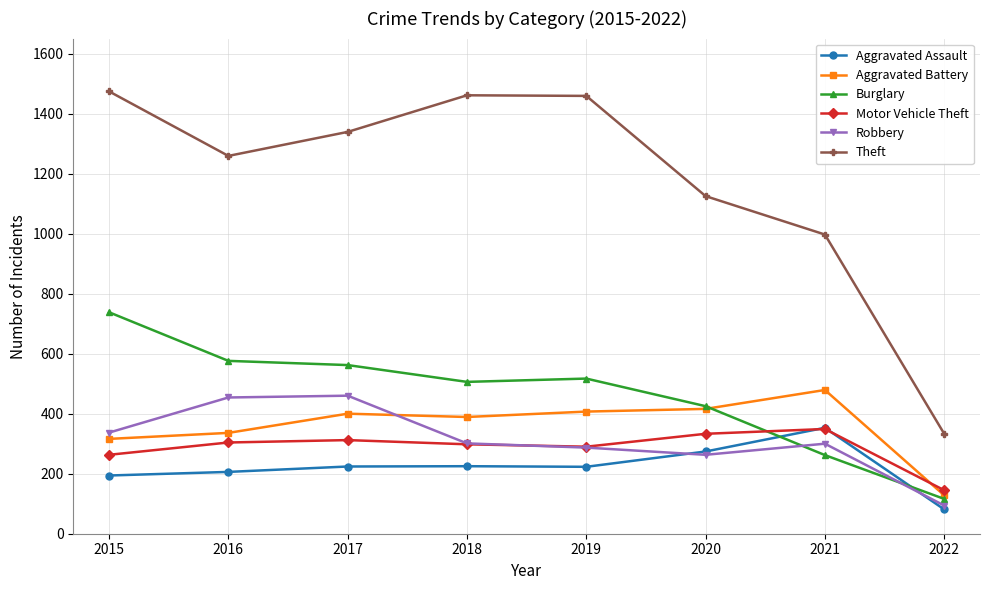

At how many categories does at least one series exceed 1370?

3